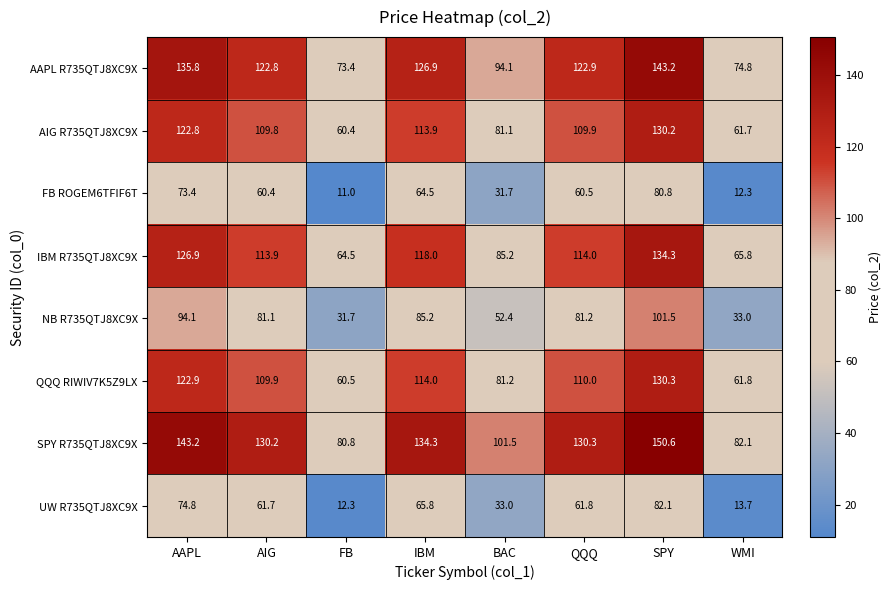

Is it true that FB ROGEM6TFIF6T equals 12.3 at WMI?

True